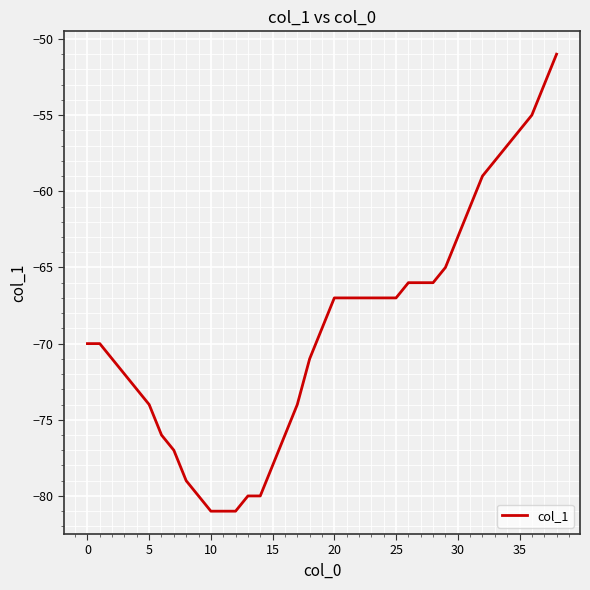

What is the minimum value shown in the chart?

-81